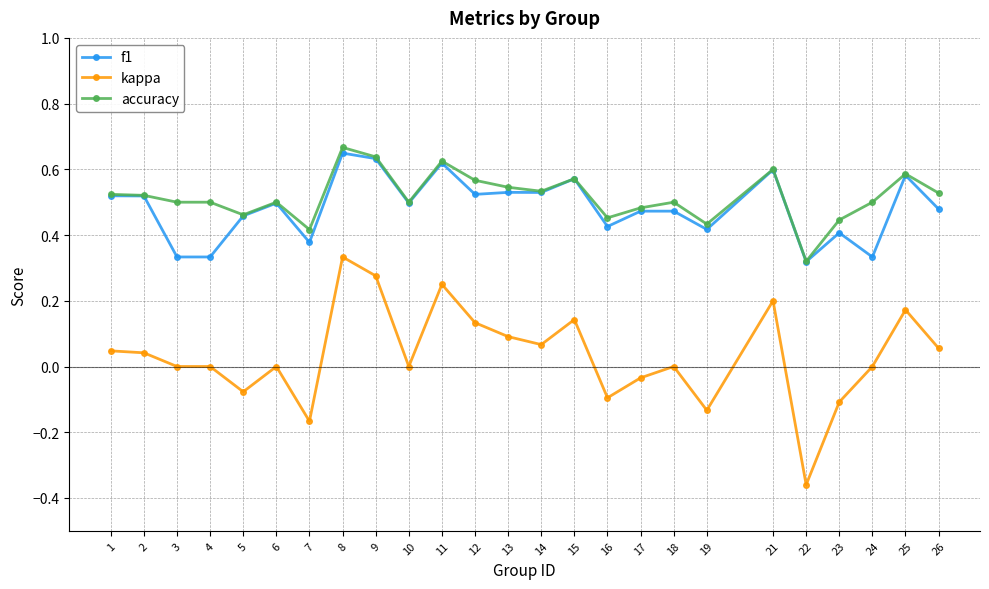

True or false: accuracy and kappa cross at least once.

False